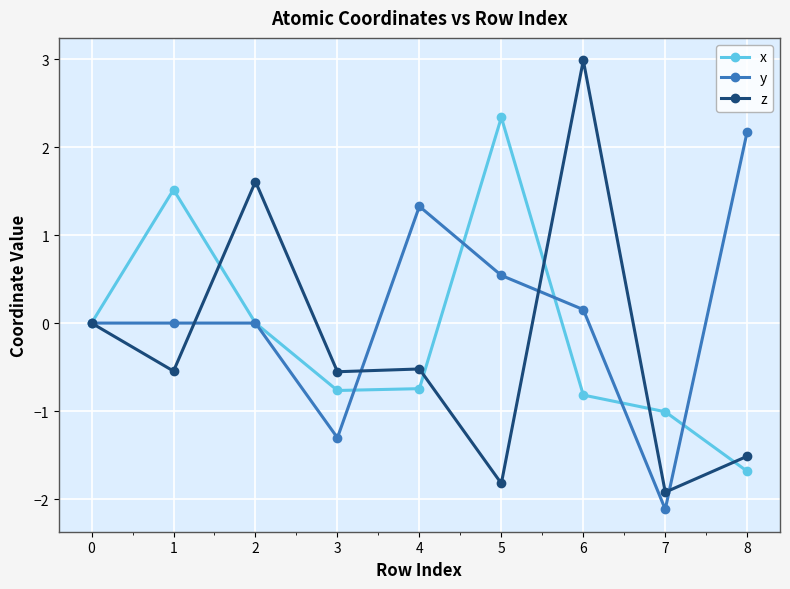

At which category does the chart reach its peak across all series?

6